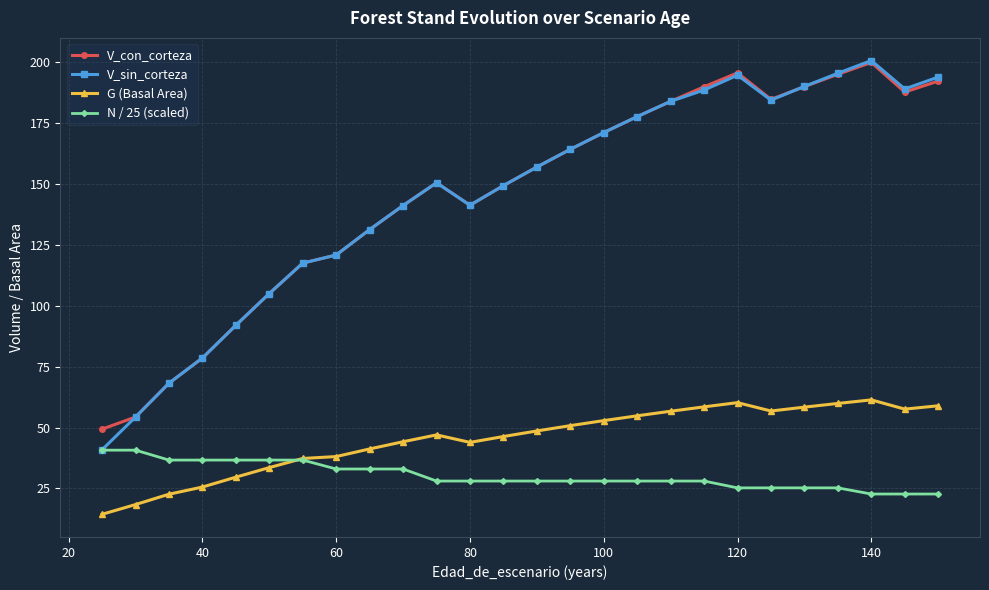

Which series has the largest range (max minus min)?

V_sin_corteza